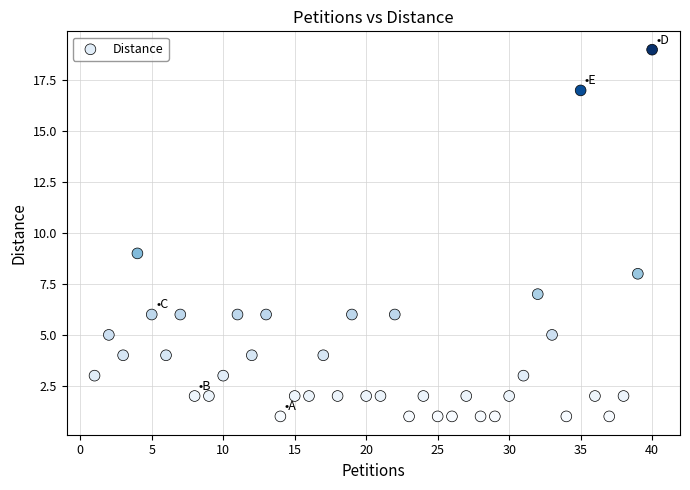

What Y value in the scatter plot is closest to 10?

9